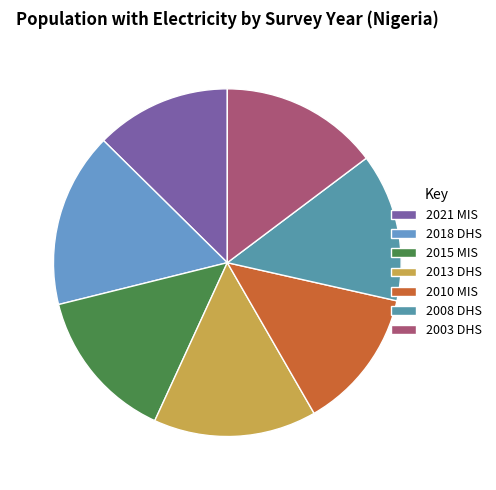

To the nearest percent, what is the difference between the largest and smallest slice percentages?

4%